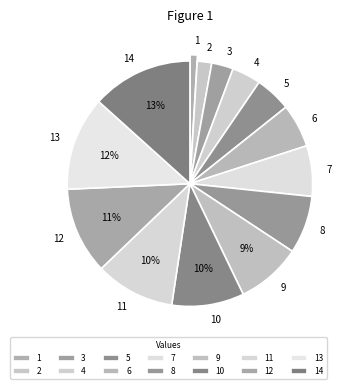

Is it true that 7 is 7% of the pie?

True